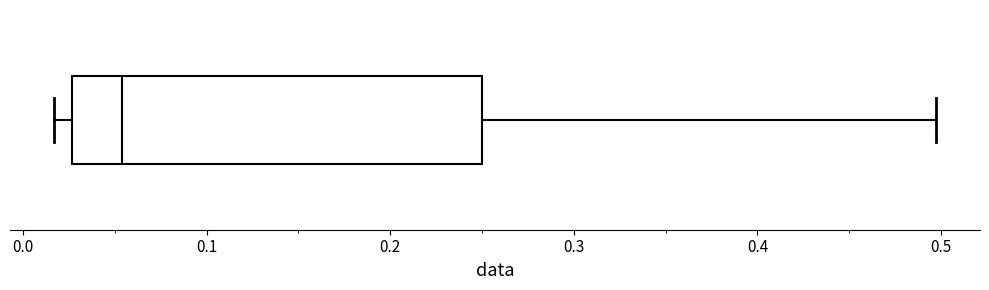

Read this box plot against the x-axis: the position of the median line, the range covered by the box, and the ends of both whiskers. The values are not printed on the chart, so give them approximately, as read against the axis.

median 0.05, box 0.03 to 0.25, whiskers 0.02 to 0.50